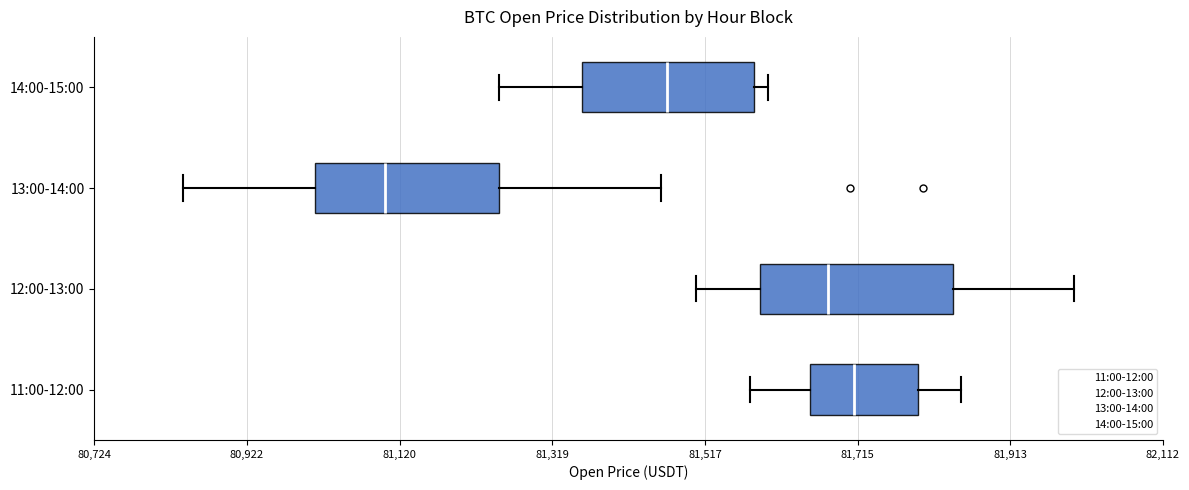

Reading bottom to top, transcribe this box plot: for each box, give where its median line is, the range the box spans, and where its two whiskers end, as read against the x-axis. The values are not printed on the chart, so give them approximately, as read against the axis.

11:00-12:00: median 81720, box 81660 to 81800, whiskers 81580 to 81860
12:00-13:00: median 81680, box 81580 to 81840, whiskers 81500 to 82000
13:00-14:00: median 81100, box 81020 to 81260, whiskers 80840 to 81460
14:00-15:00: median 81460, box 81360 to 81580, whiskers 81260 to 81600